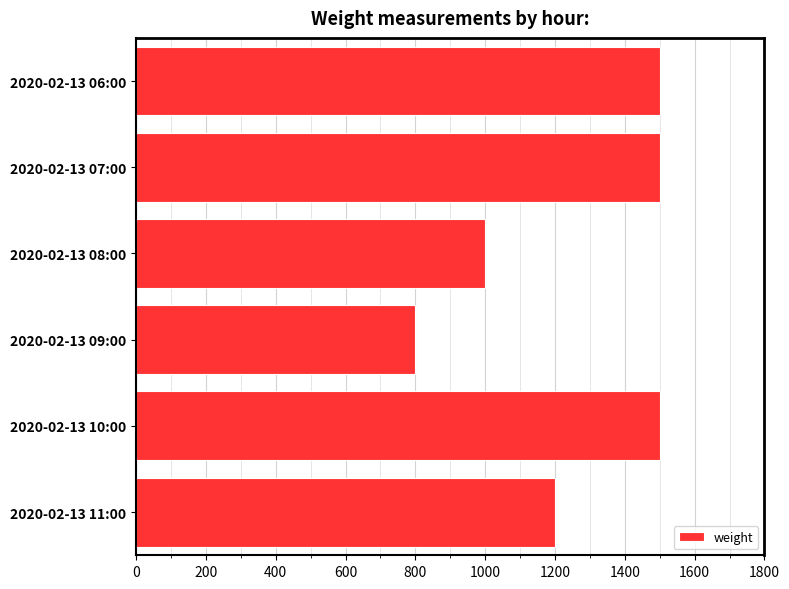

What is the maximum value shown in the chart?

1500